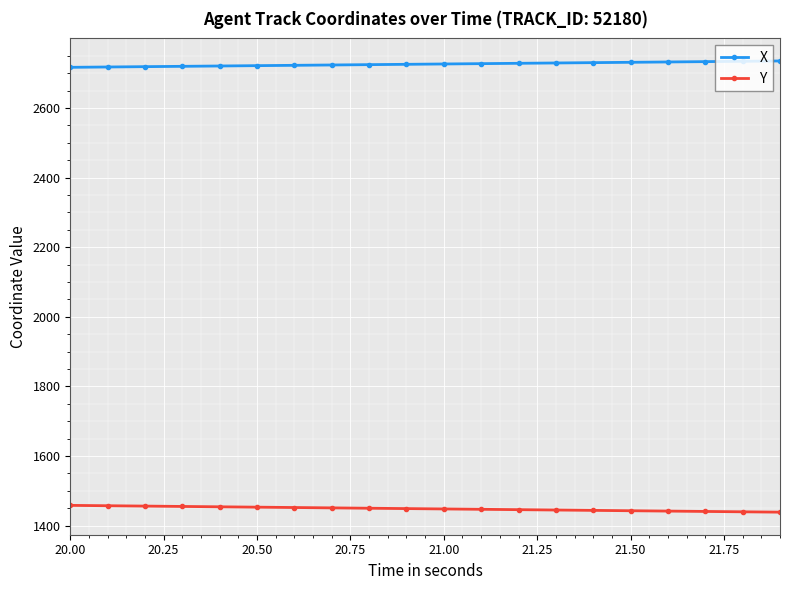

What is the sum of all X values?

54513.9